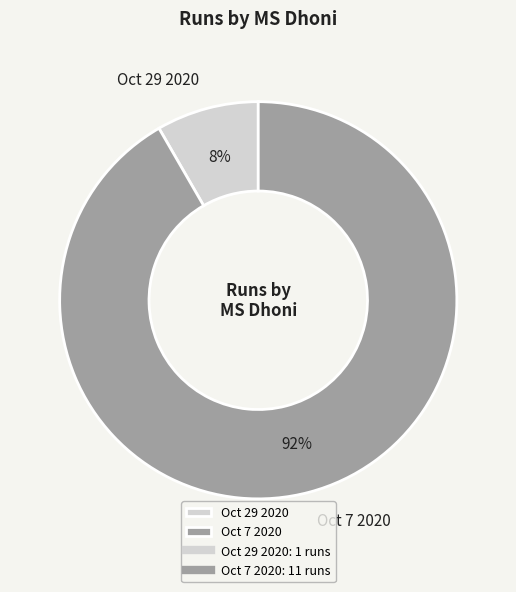

Does Oct 29 2020 account for over 50% of the chart?

No